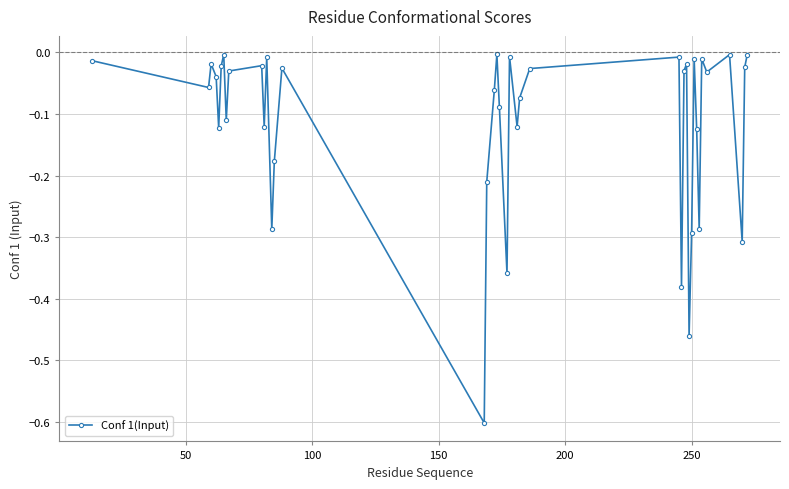

How many lines are shown in the chart?

1